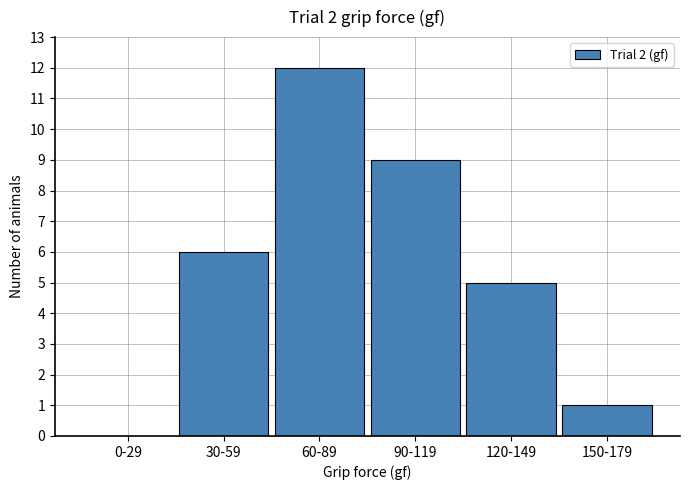

Reading left to right, list all the values displayed in this chart.

0-29=0	30-59=6	60-89=12	90-119=9	120-149=5	150-179=1